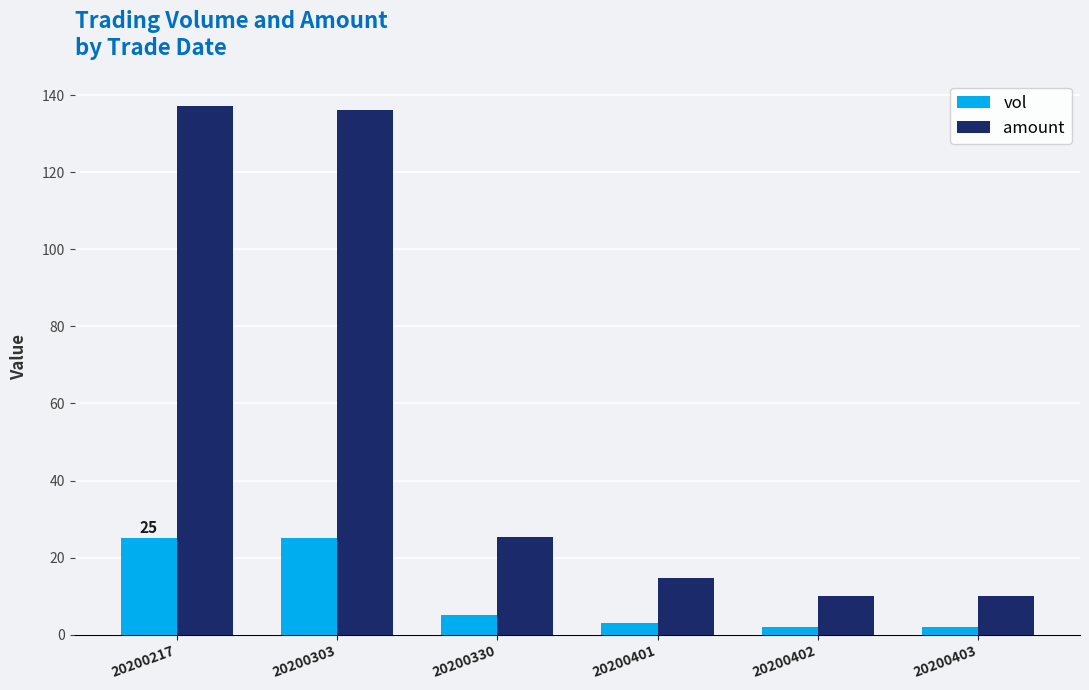

Where is amount nearest to the value 73?

20200330